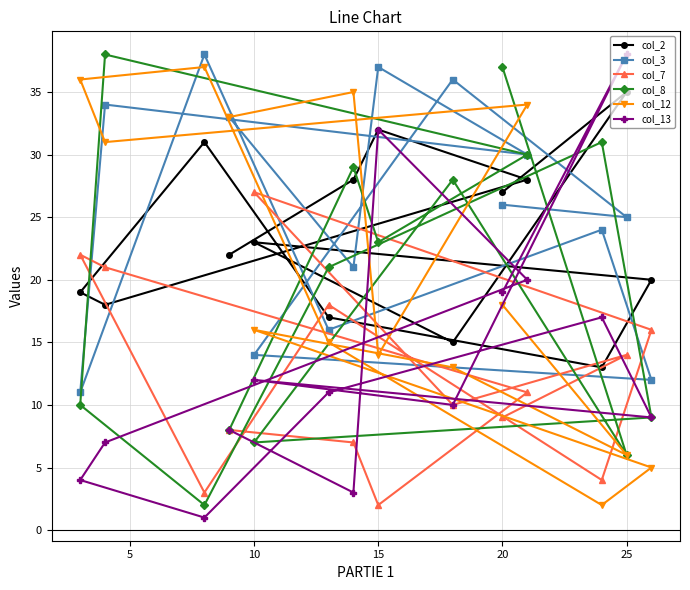

Where is col_12 nearest to the value 19?

20